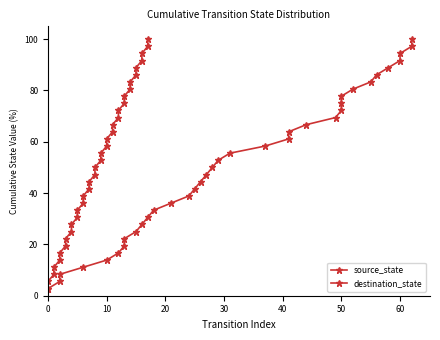

The source_state series shows 162.8 at 33. True or false?

False